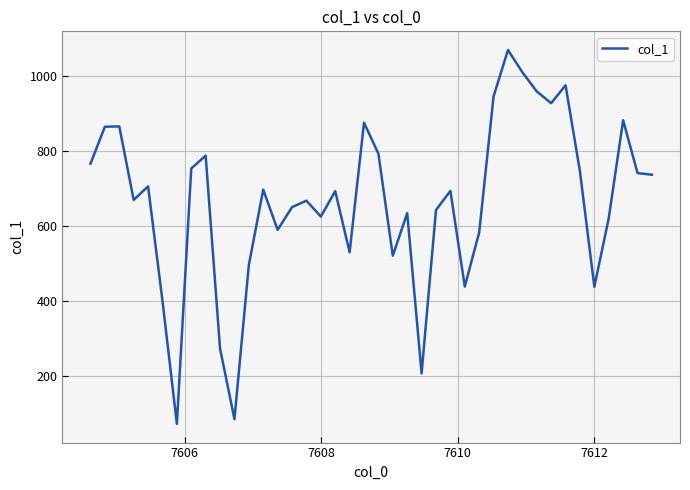

What is the maximum value shown in the chart?

1068.0